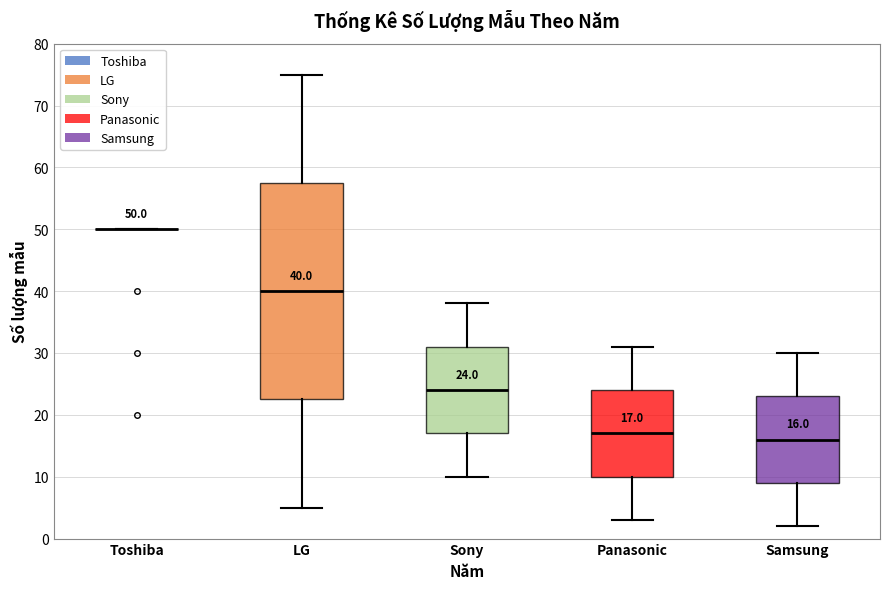

Which box is the tallest, from its lower edge to its upper edge?

LG